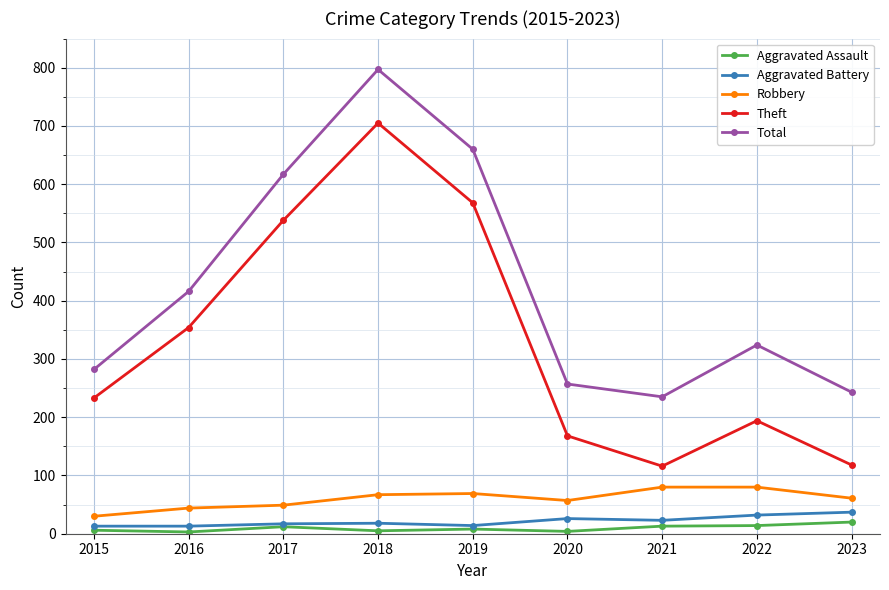

What is the approximate value of Aggravated Battery at 2018?

18